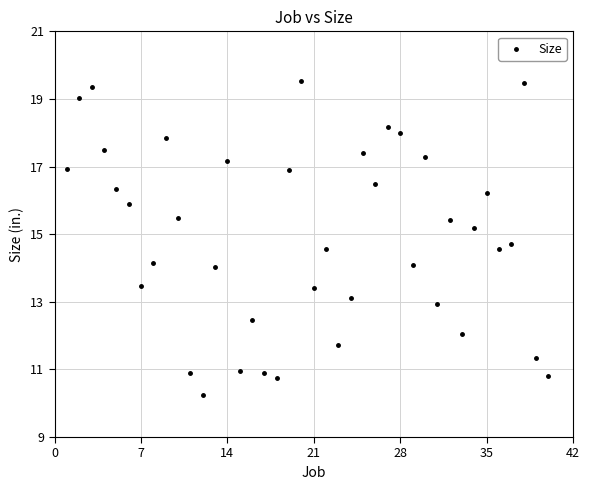

What is the range of X values (max minus min)?

39.0